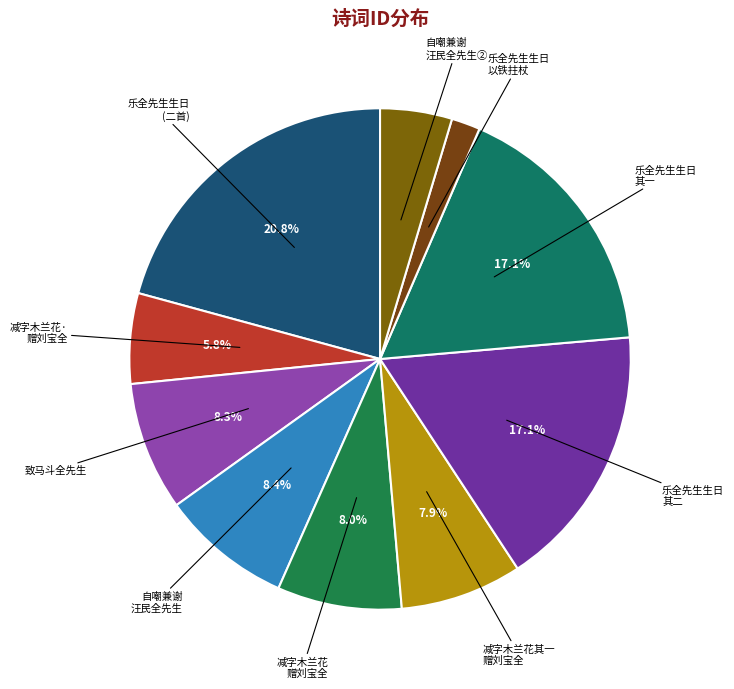

What is the smallest slice in the pie chart?

乐全先生生日以铁拄杖为寿